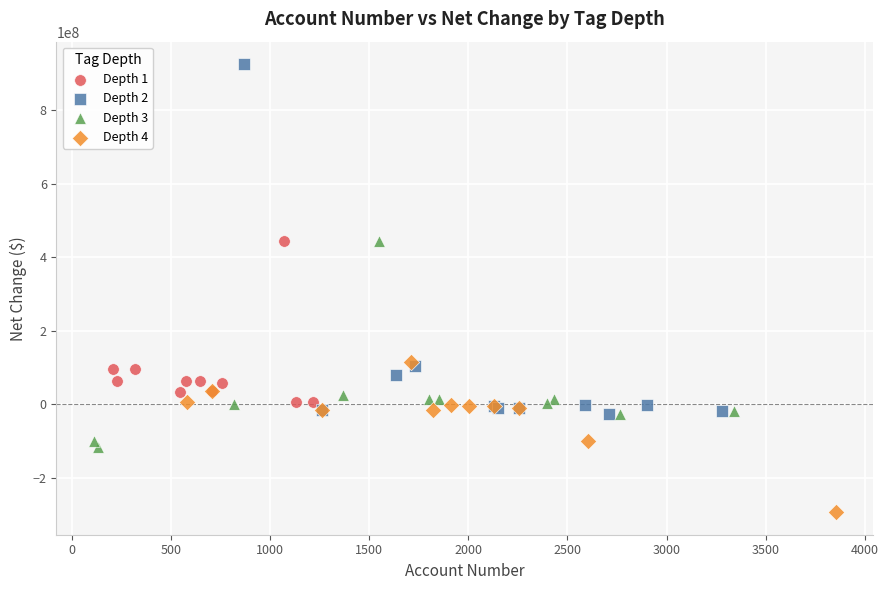

Which series reaches the maximum Y coordinate?

Depth 2